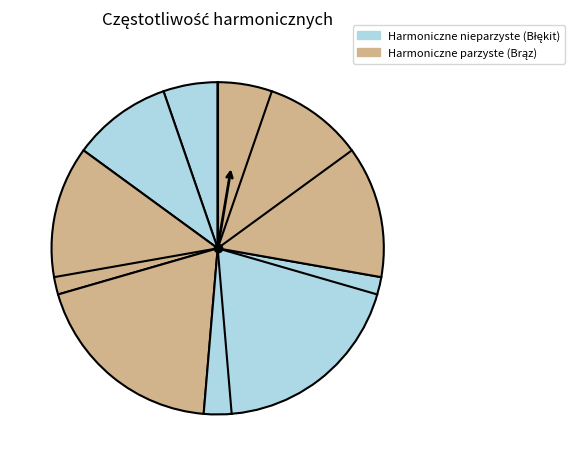

Does any single category account for the majority?

No